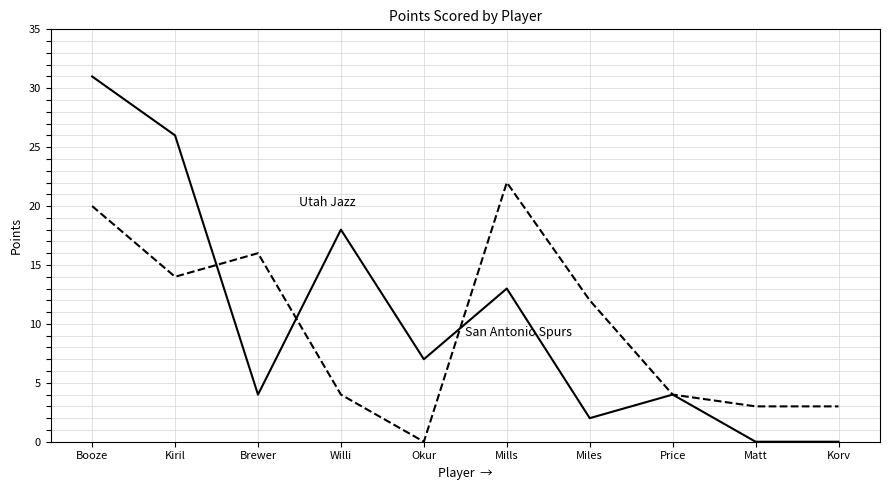

What is the difference between the highest and lowest values at Kiril?

12